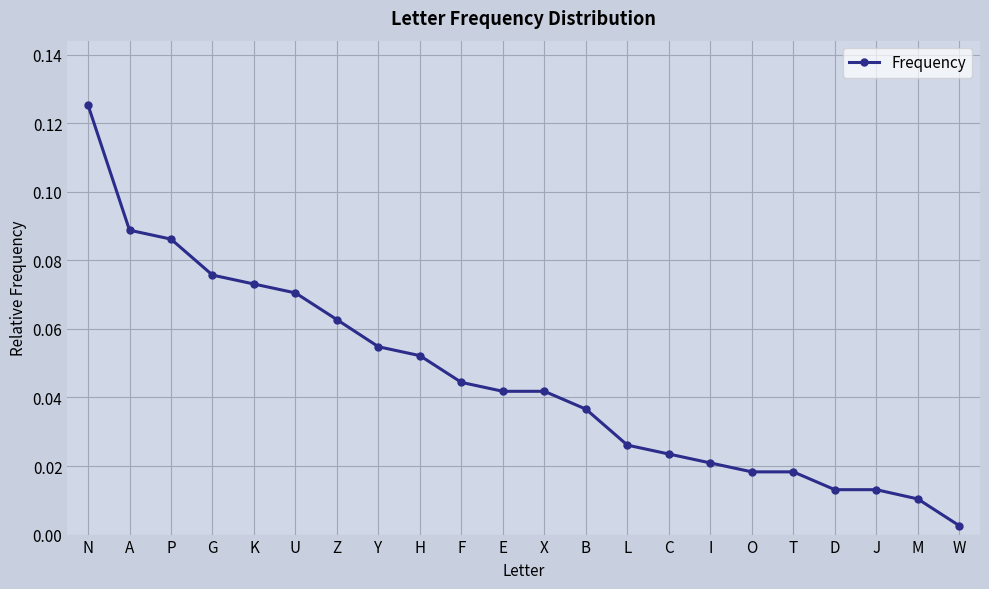

What is the label of the 1st point from the right?

W